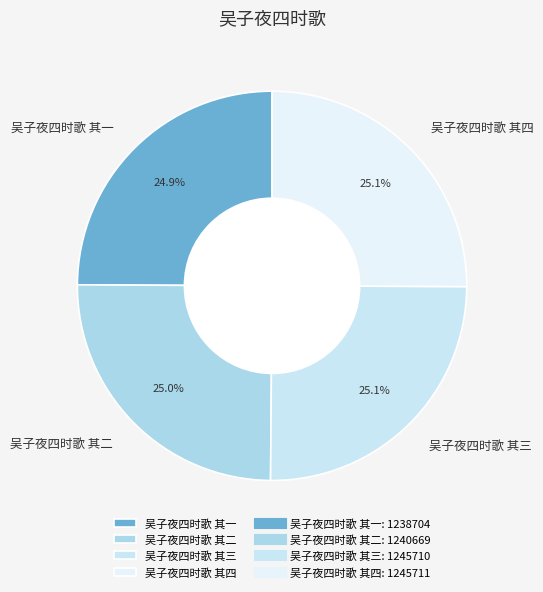

Is the sum of 吴子夜四时歌 其四 and 吴子夜四时歌 其一 greater than half?

No